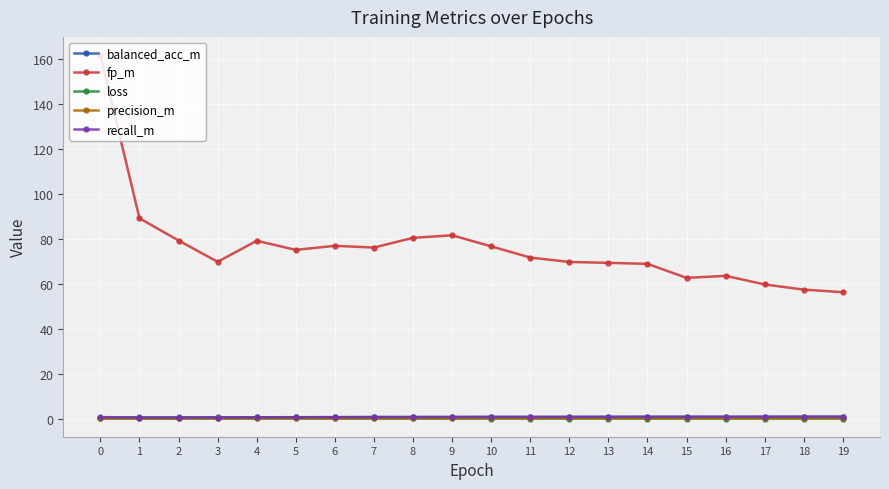

What value does the loss series have at 15?

0.1